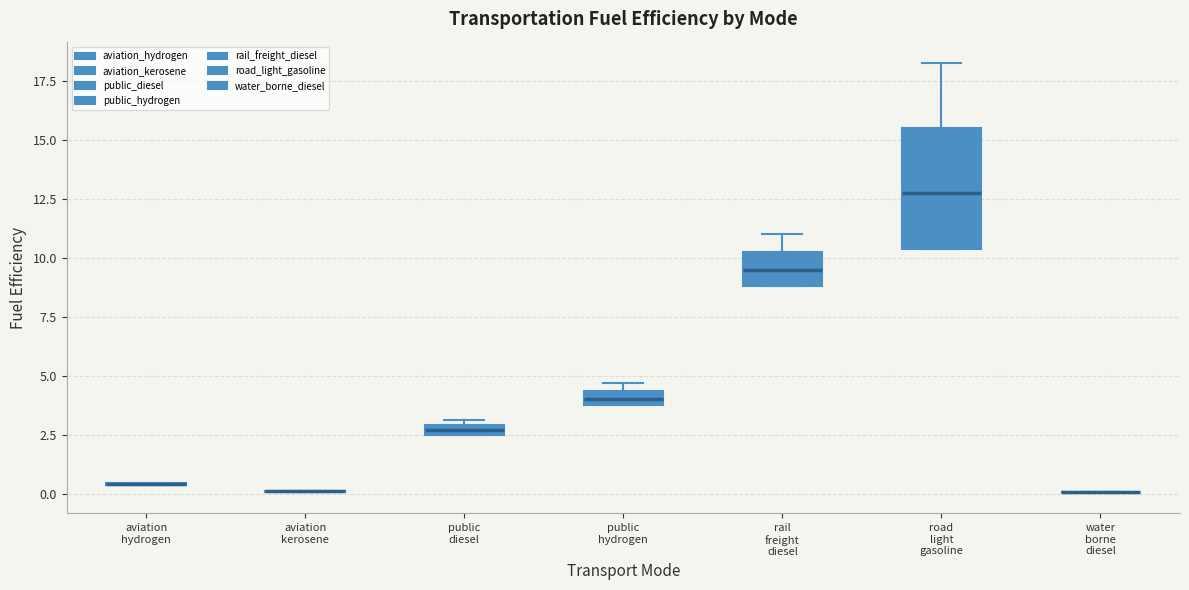

Where is the lower edge of the box for road light gasoline on the y-axis? The values are not printed on the chart, so give them approximately, as read against the axis.

10.5